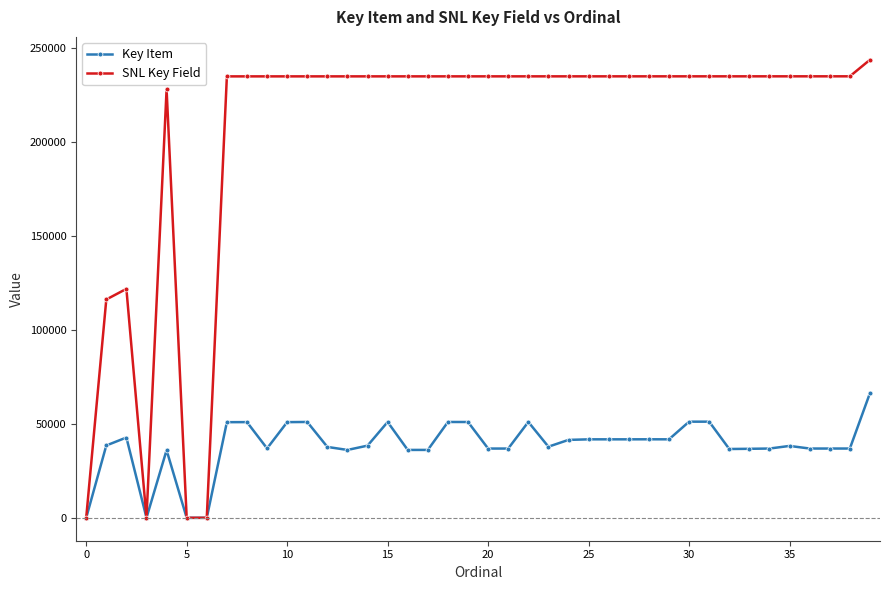

What is the difference between the maximum and minimum values in the Key Item series?

66338